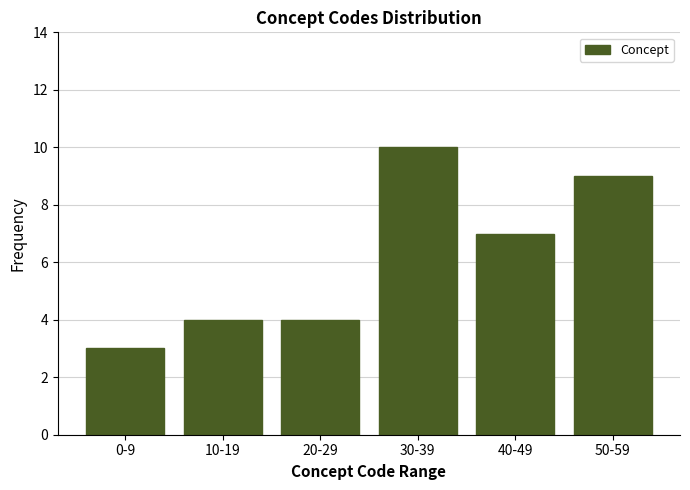

Reading left to right, what are all the values shown in this chart?

0-9=3	10-19=4	20-29=4	30-39=10	40-49=7	50-59=9